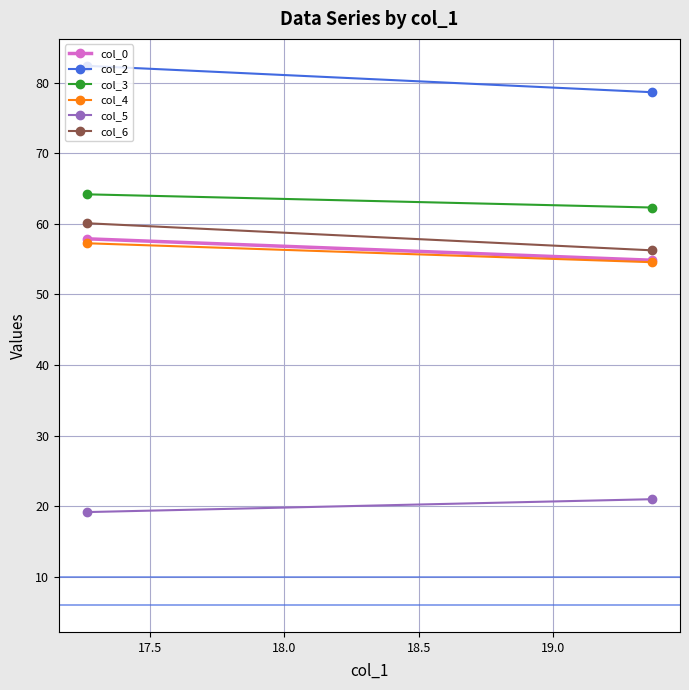

Reading left to right, list all the values displayed in this chart.

col_0: 57.9	54.8
col_2: 82.4	78.6
col_3: 64.2	62.3
col_4: 57.2	54.6
col_5: 19.2	21.0
col_6: 60.1	56.2